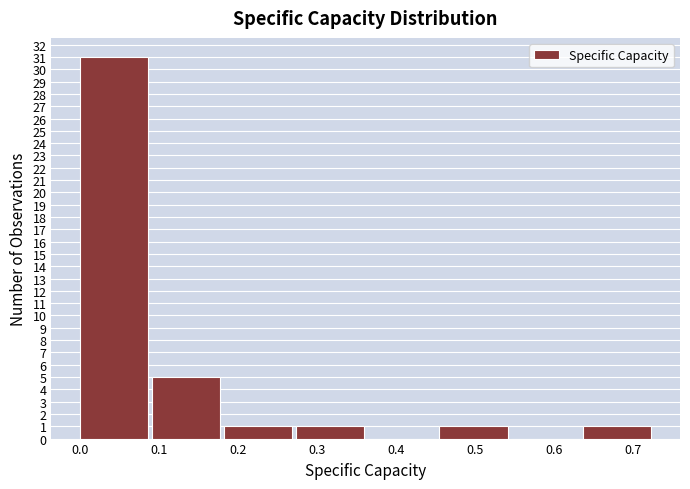

What is the height of the bar covering 0.18 to 0.27 on the x-axis? Neither the bar edges nor the heights are printed on the chart, so give them approximately, as read against the axes.

1